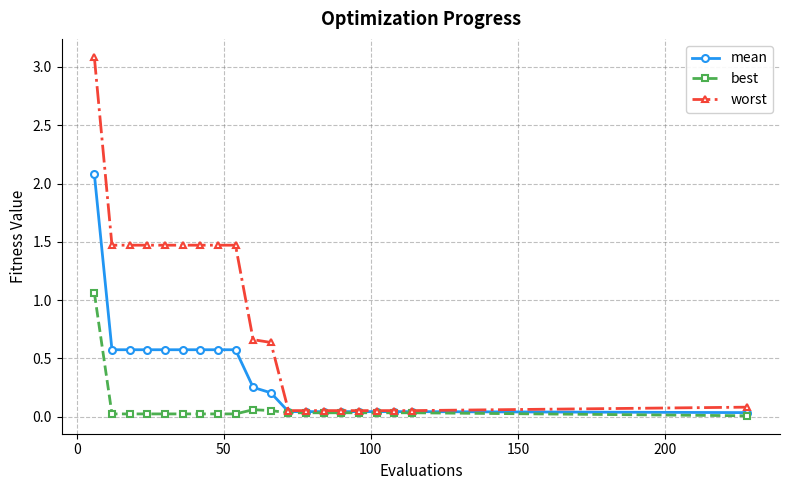

Which series has the widest spread of values?

worst